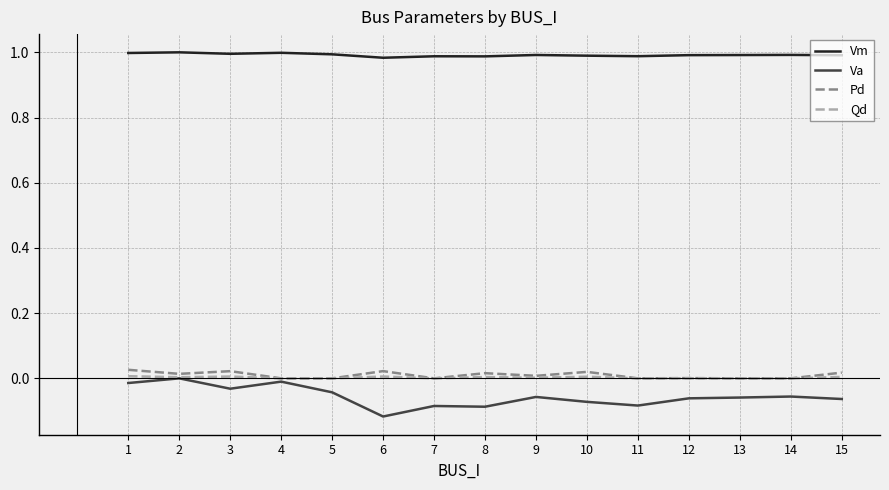

Which series has the widest spread of values?

Va